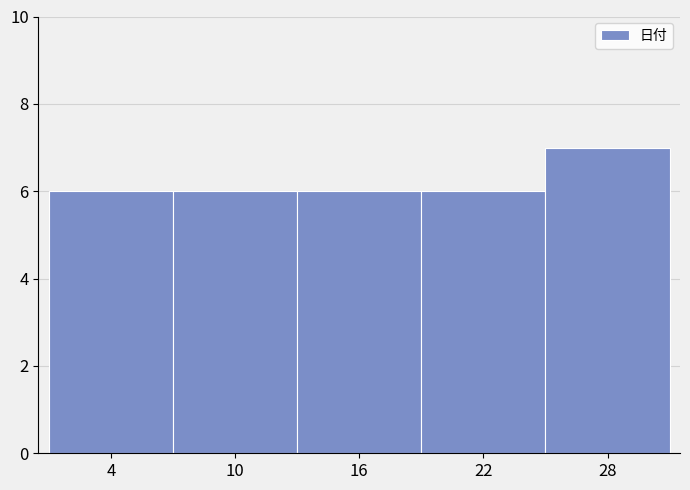

Reading left to right, transcribe this chart: for each bar, give the range it covers on the x-axis and its height. The values are not printed on the chart, so give them approximately, as read against the axis.

1 to 7: 6
7 to 13: 6
13 to 19: 6
19 to 25: 6
25 to 31: 7